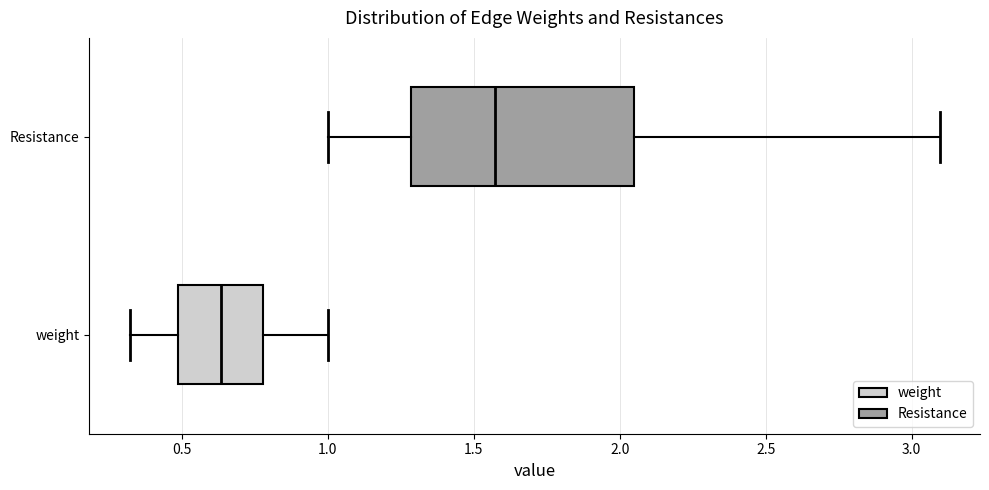

Where does the left whisker of the box for Resistance end on the x-axis? The values are not printed on the chart, so give them approximately, as read against the axis.

1.00